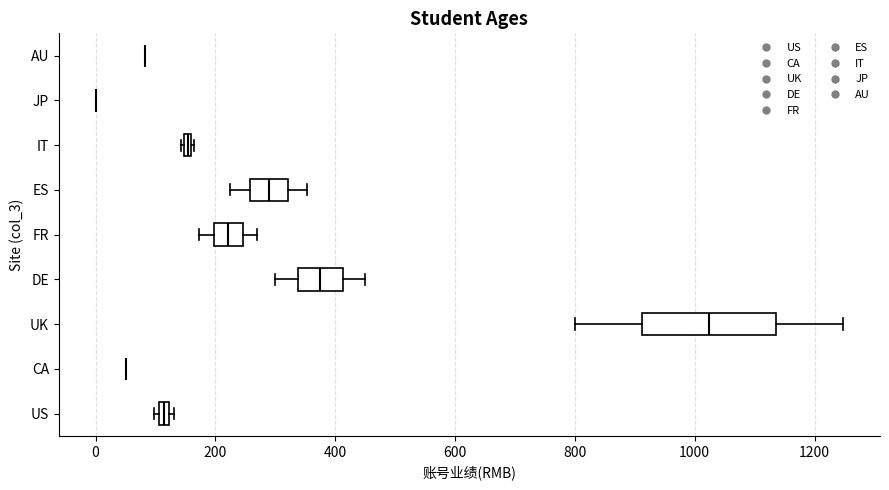

Comparing the boxes themselves (not the whiskers), which one is the widest?

UK